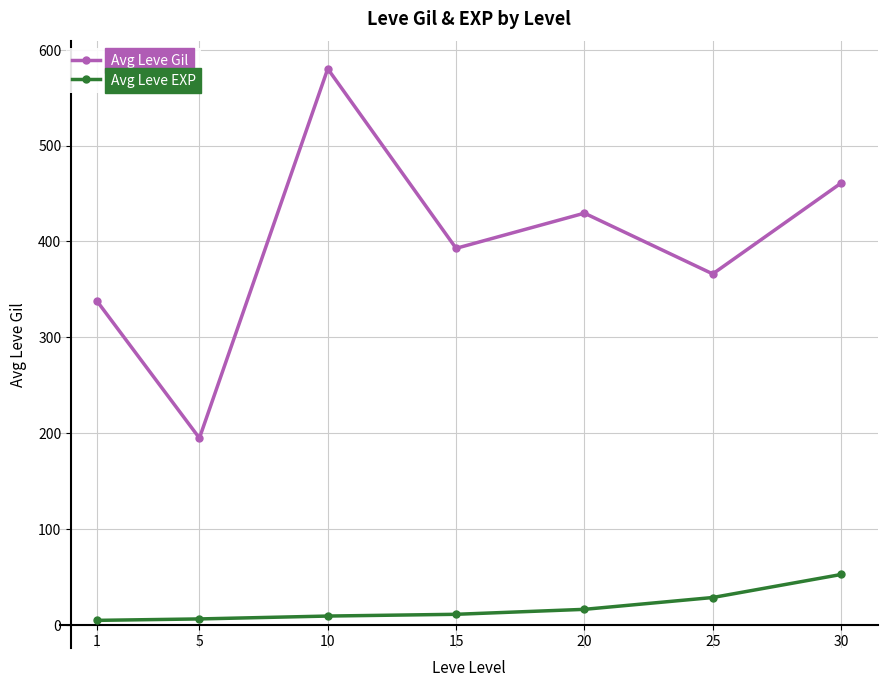

At which label does Avg Leve EXP reach its peak?

30